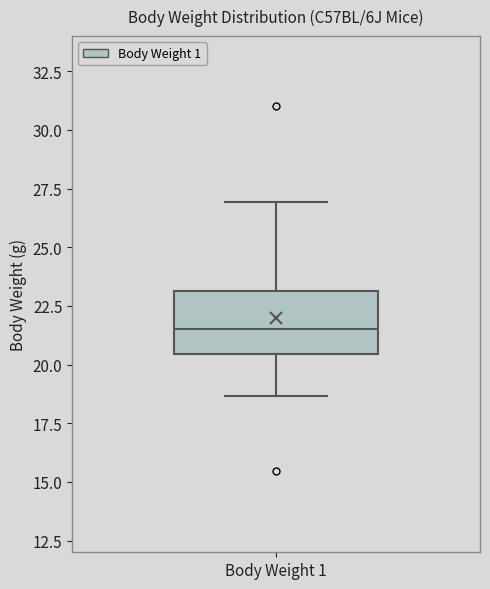

Read this box plot against the y-axis: the position of the median line, the range covered by the box, and the ends of both whiskers. The values are not printed on the chart, so give them approximately, as read against the axis.

median 21.5, box 20.5 to 23.0, whiskers 18.5 to 27.0